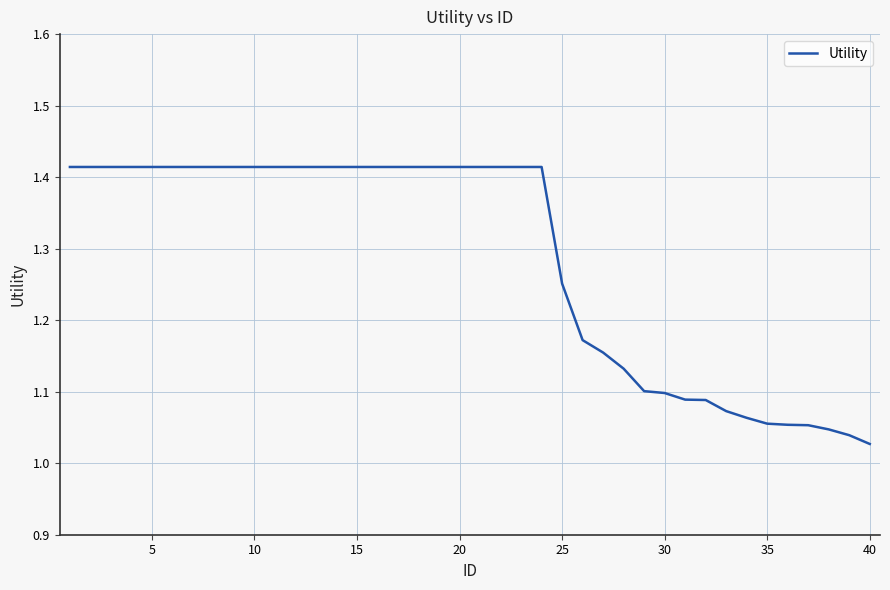

Is it true that the value at 30 is 0.4?

False